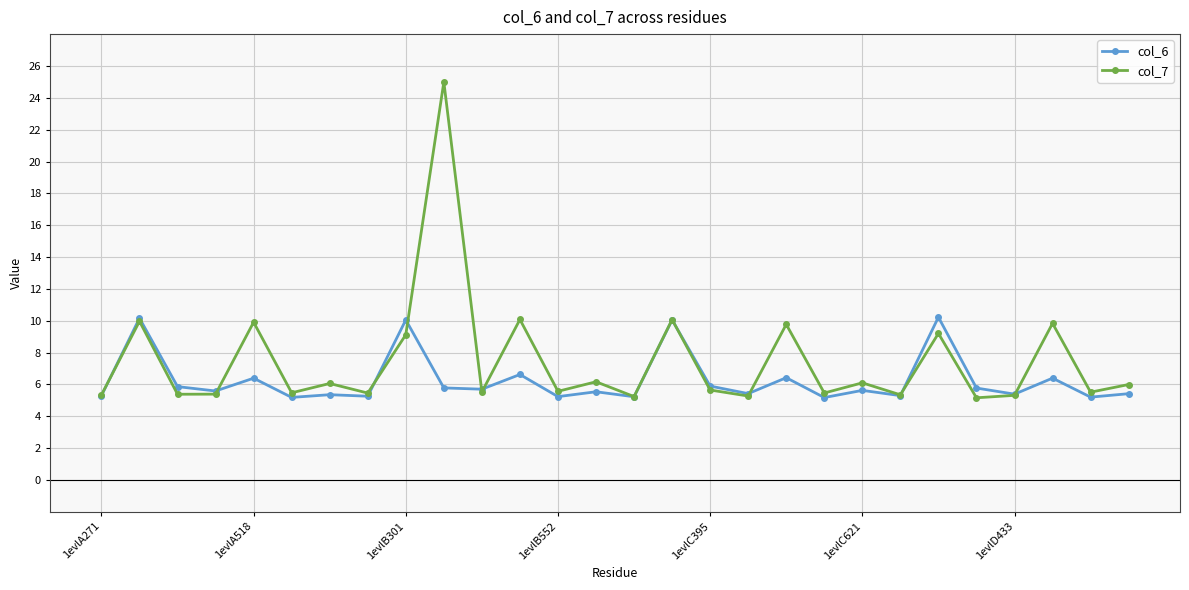

What is the highest value of the col_7 series?

25.0